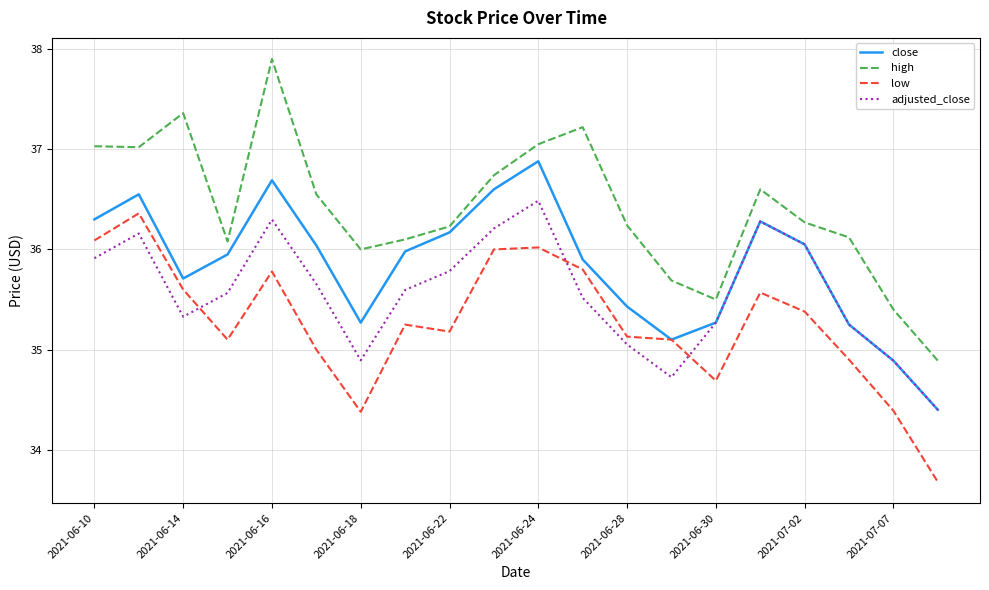

Does the chart display data point markers on the line(s)?

No